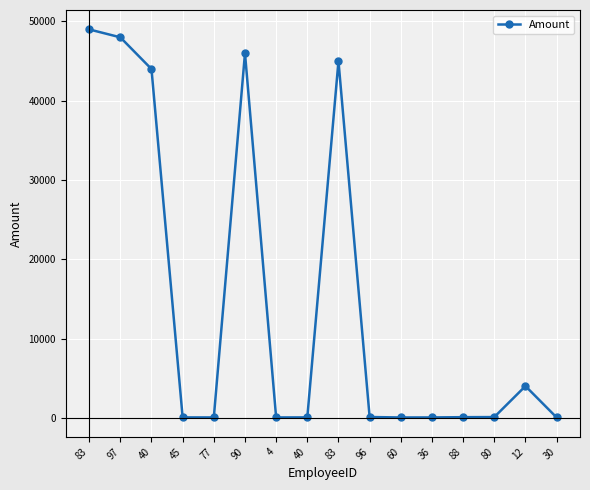

What is the sum of the values at 4 and 90?

46043